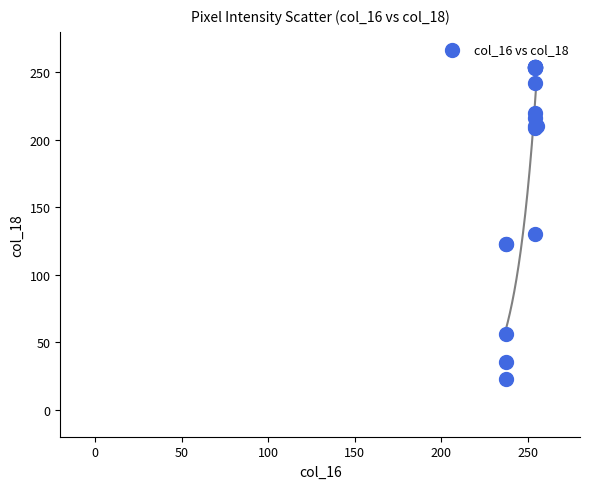

What Y value in the scatter plot is closest to 138?

130